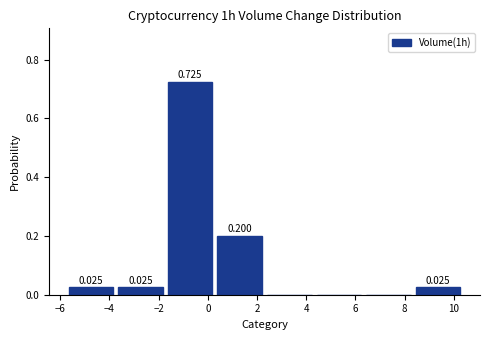

Which range on the x-axis has the tallest bar?

-1.8 to 0.2